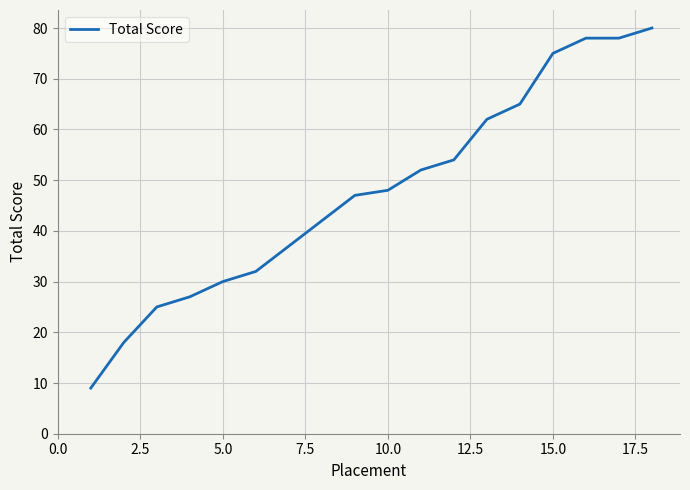

How many lines are shown in the chart?

1